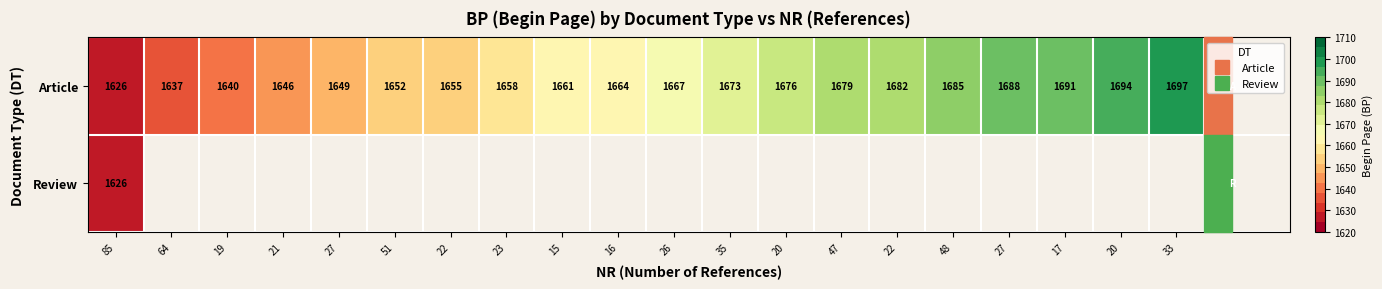

What is the highest value of the Article series?

1697.0